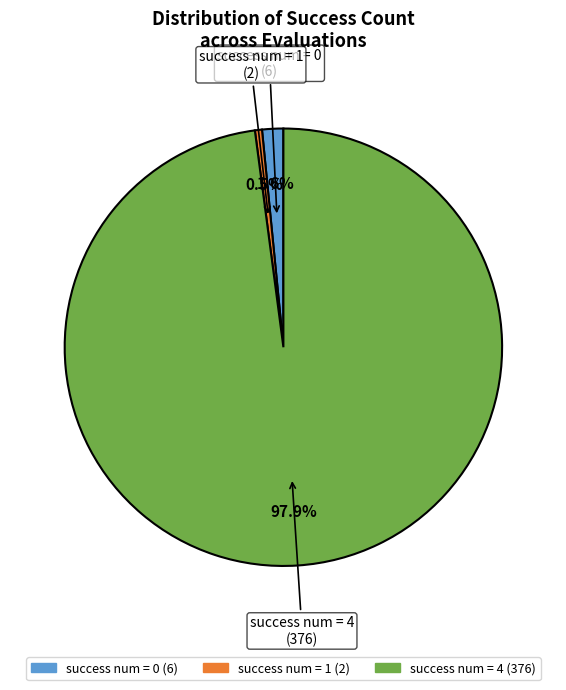

Is there any slice that represents more than half of the pie?

Yes